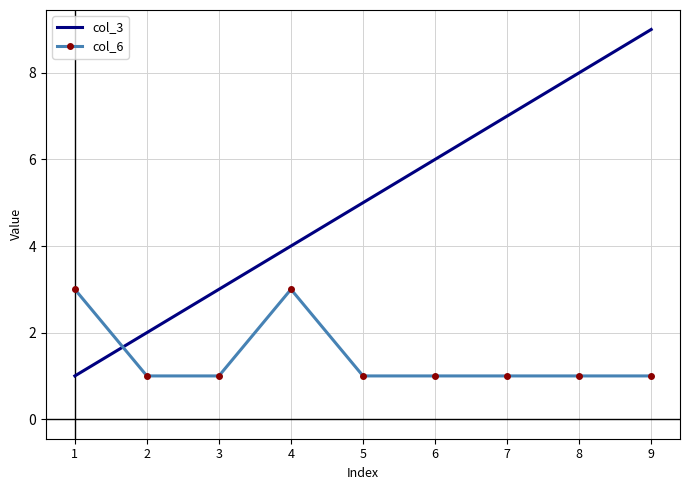

Which series has the largest total across all categories?

col_3